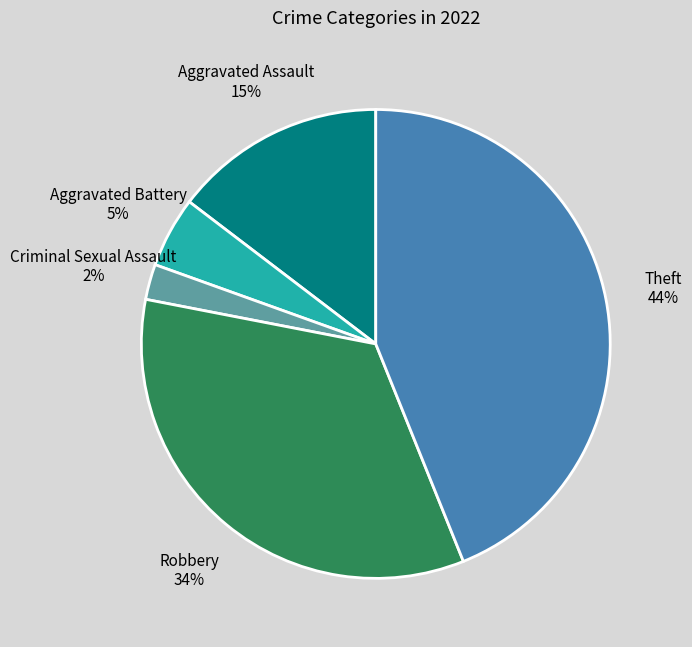

Is Robbery the majority of the pie?

No